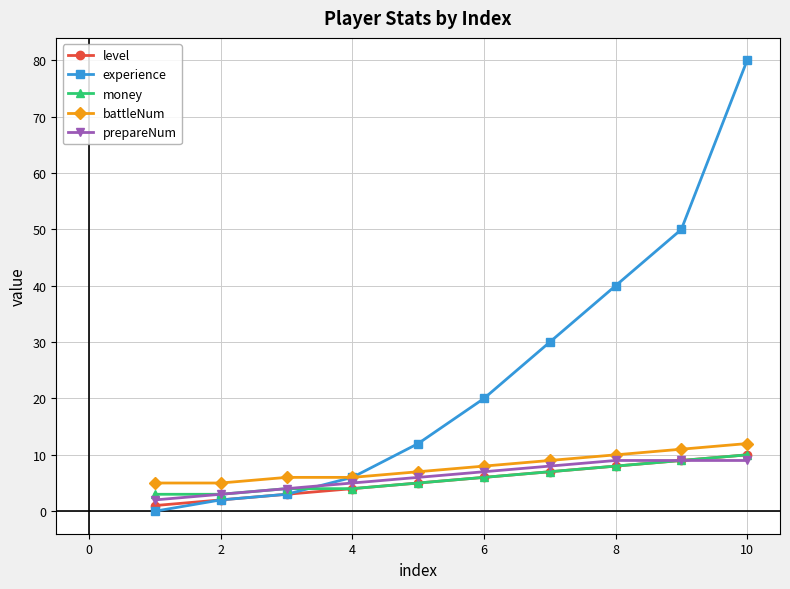

Reading left to right, list all the values displayed in this chart.

level: 1	2	3	4	5	6	7	8	9	10
experience: 0	2	3	6	12	20	30	40	50	80
money: 3	3	4	4	5	6	7	8	9	10
battleNum: 5	5	6	6	7	8	9	10	11	12
prepareNum: 2	3	4	5	6	7	8	9	9	9